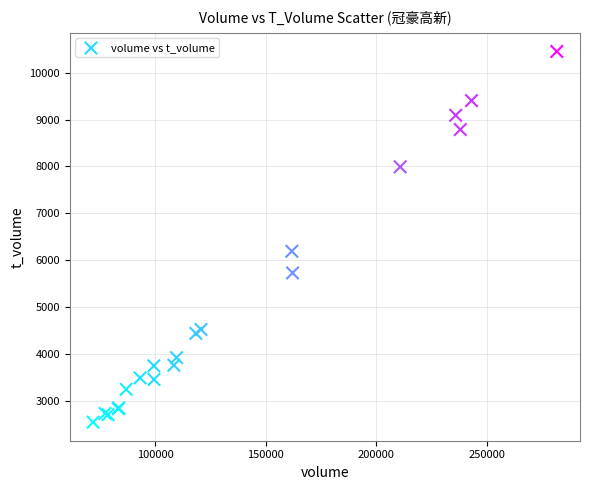

What Y value in the scatter plot is closest to 6499?

6192